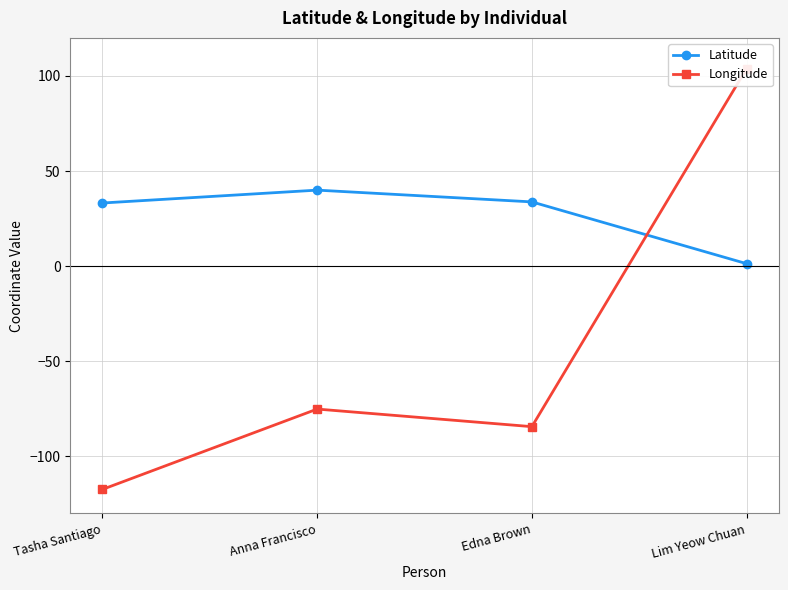

After their last crossing, which series has the higher values: Latitude or Longitude?

Longitude